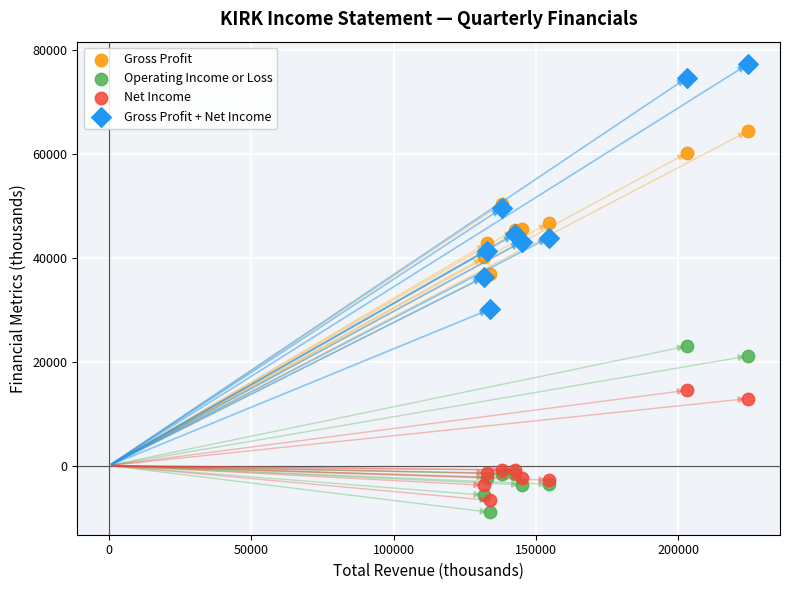

What are all the series names shown in the legend?

Gross Profit, Operating Income or Loss, Net Income, Gross Profit + Net Income